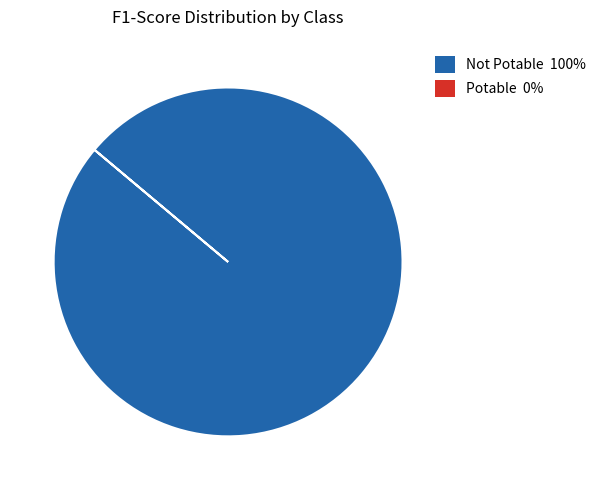

Does any single category account for the majority?

Yes